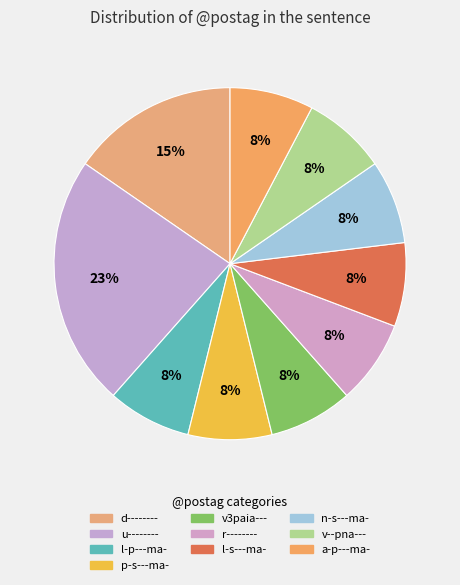

Does l-p---ma- represent more than half of the total?

No